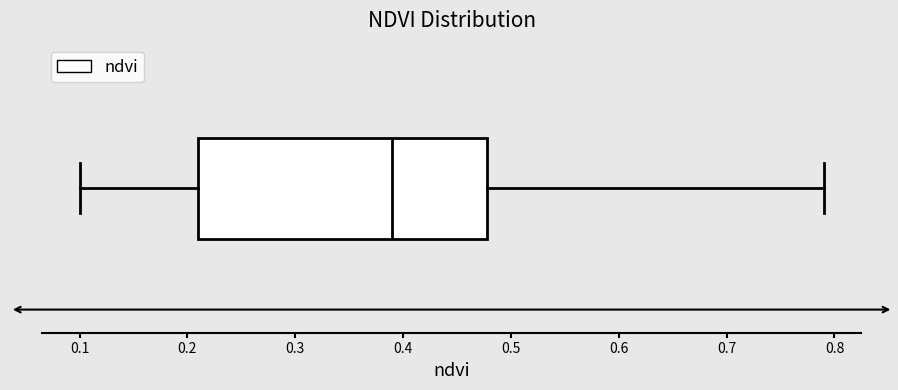

Where does the left whisker of the box end on the x-axis? The values are not printed on the chart, so give them approximately, as read against the axis.

0.10